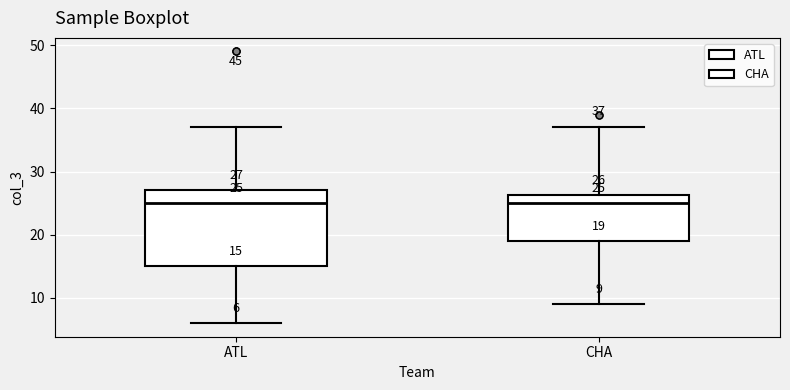

Comparing the boxes themselves (not the whiskers), which one is the tallest?

ATL